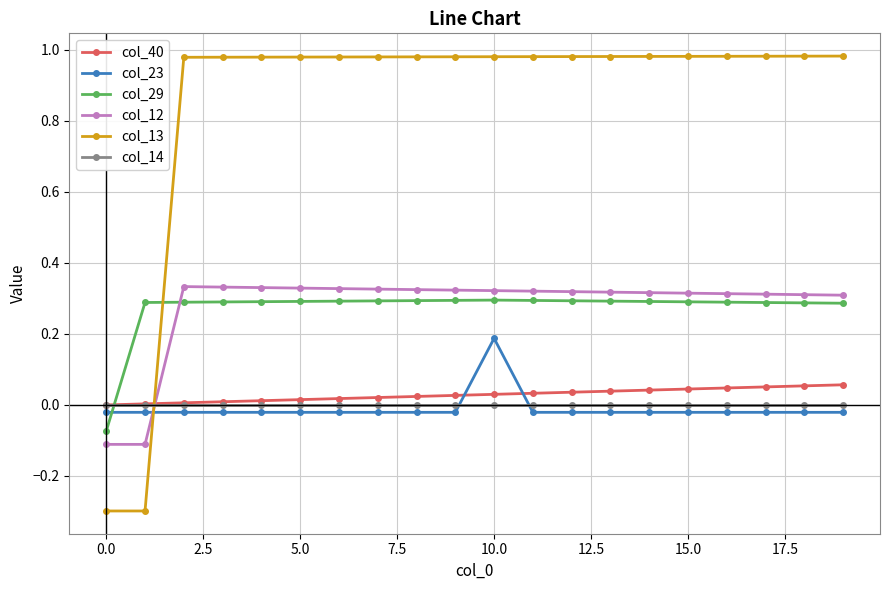

Which series has the largest range (max minus min)?

col_13